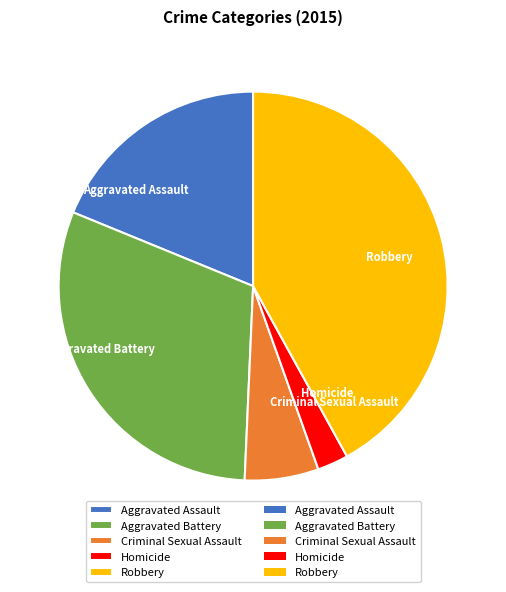

How many slices are in this pie chart?

5